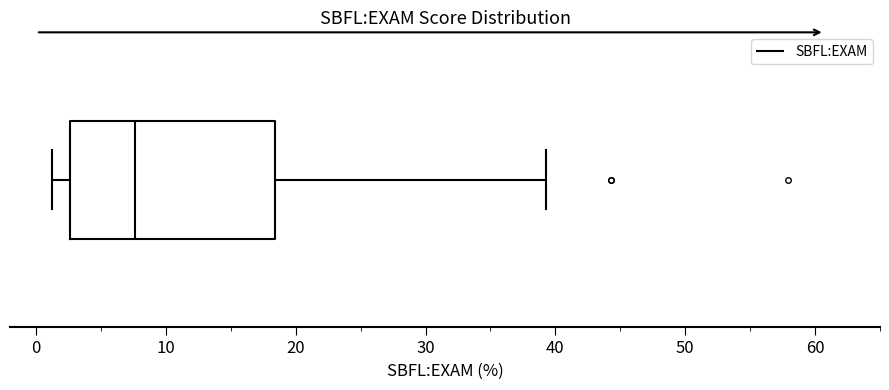

Read this box plot against the x-axis: the position of the median line, the range covered by the box, and the ends of both whiskers. The values are not printed on the chart, so give them approximately, as read against the axis.

median 8, box 3 to 18, whiskers 1 to 39